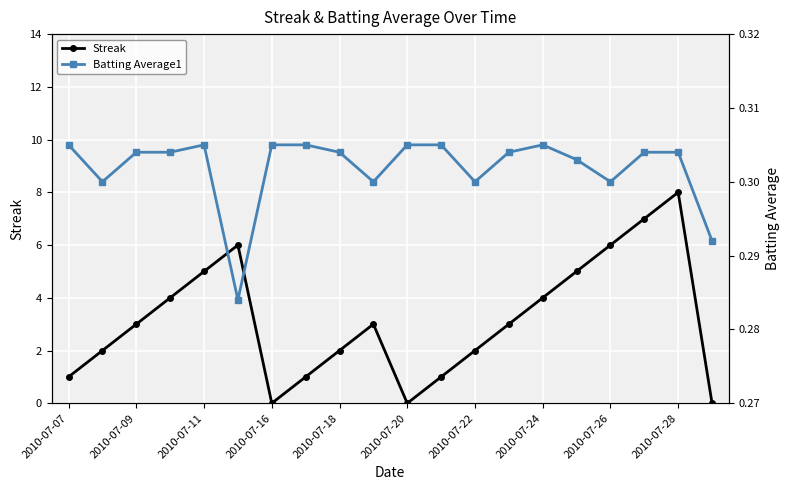

How many distinct data groups are displayed?

2